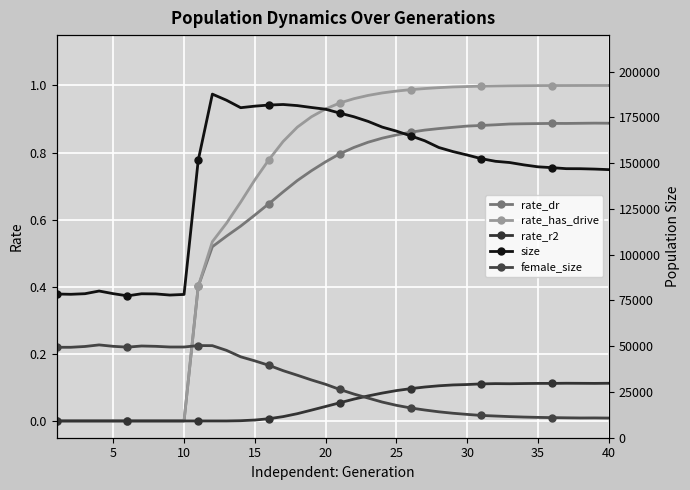

In rate_dr, how many points are higher than both neighbors (excluding endpoints)?

2